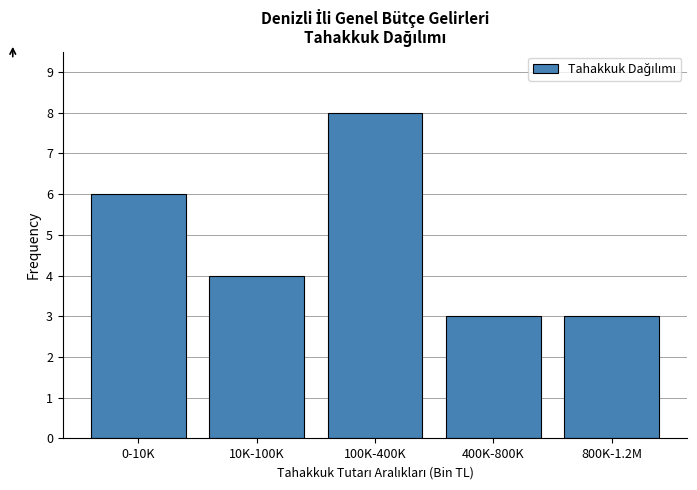

Reading right to left, transcribe all the data shown in this chart.

800K-1.2M=3	400K-800K=3	100K-400K=8	10K-100K=4	0-10K=6